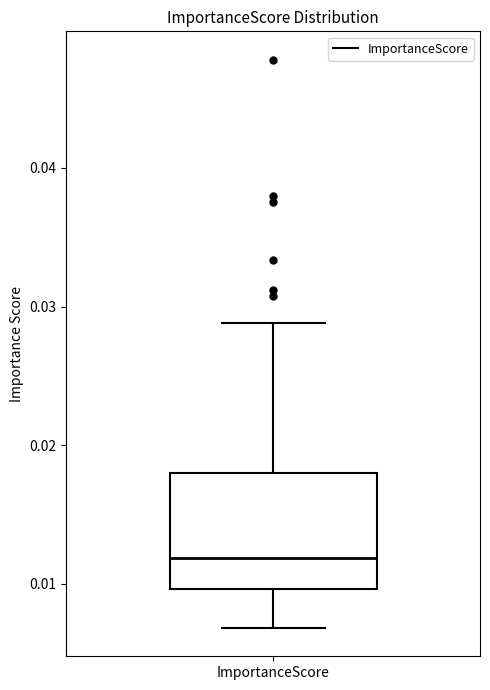

Read this box plot against the y-axis: the position of the median line, the range covered by the box, and the ends of both whiskers. The values are not printed on the chart, so give them approximately, as read against the axis.

median 0.012, box 0.010 to 0.018, whiskers 0.007 to 0.029